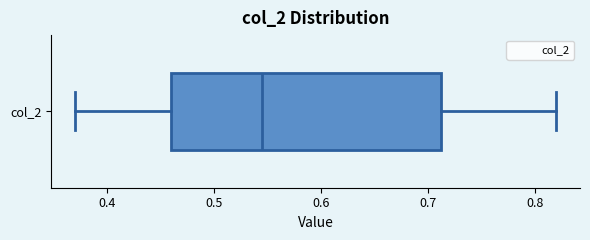

Transcribe this box plot: give where the median line is, the range the box spans, and where the two whiskers end, as read against the x-axis. The values are not printed on the chart, so give them approximately, as read against the axis.

median 0.55, box 0.46 to 0.71, whiskers 0.37 to 0.82